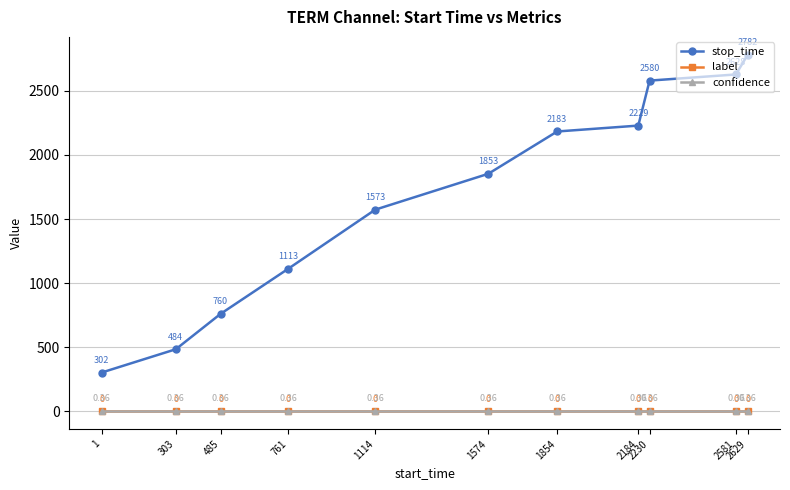

At how many categories does at least one series exceed 960?

8